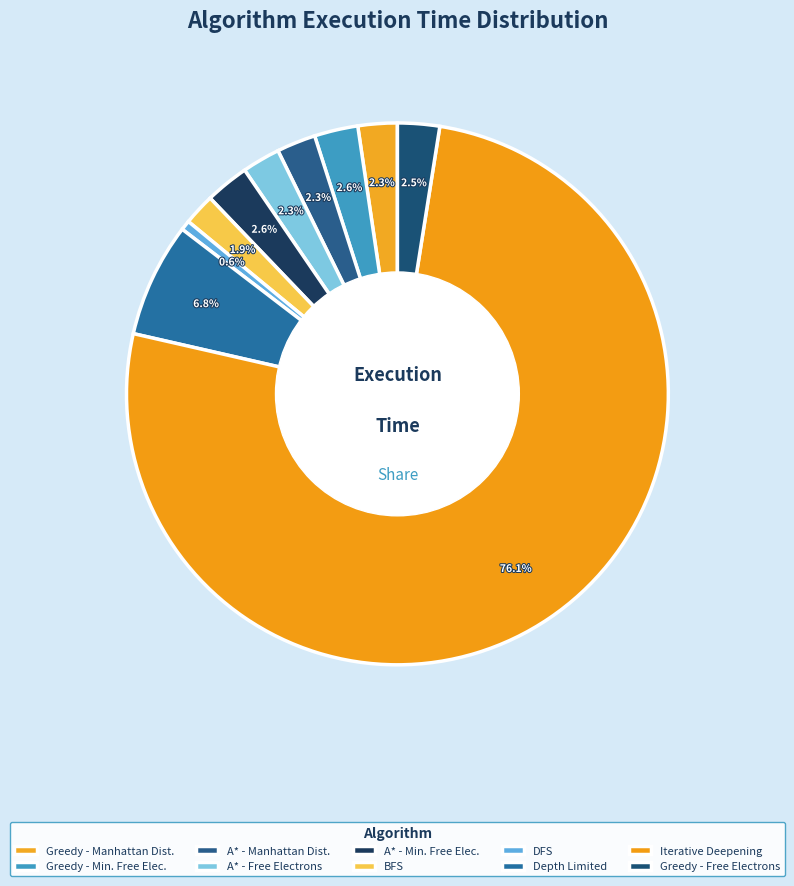

Count the number of slices in the pie.

10